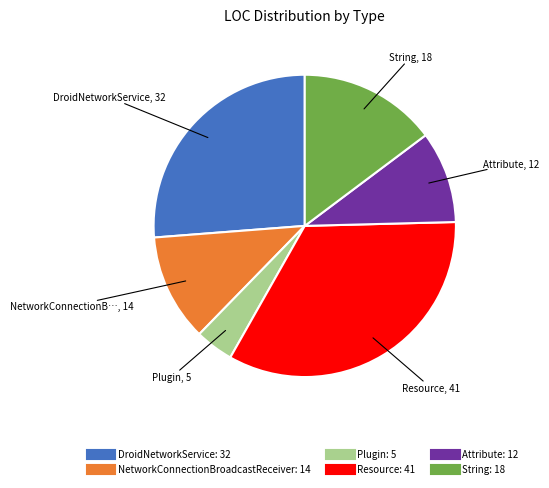

Rank the categories by value from lowest to highest.

Plugin, Attribute, NetworkConnectionBroadcastReceiver, String, DroidNetworkService, Resource